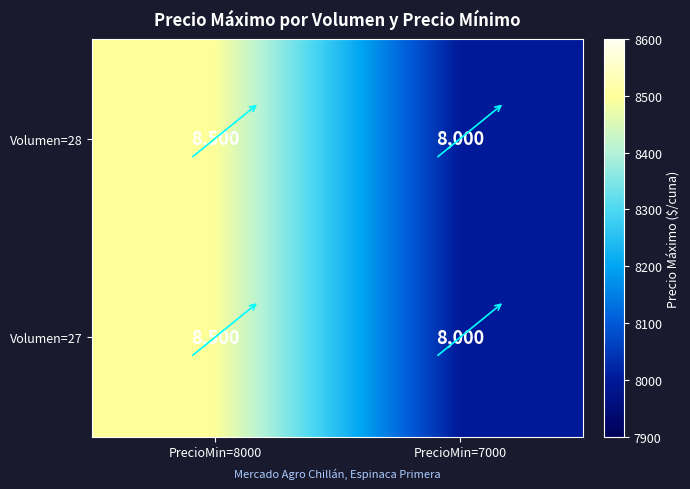

Is the value of Volumen=28 at PrecioMin=7000 greater than the value of Volumen=27 at PrecioMin=8000?

No